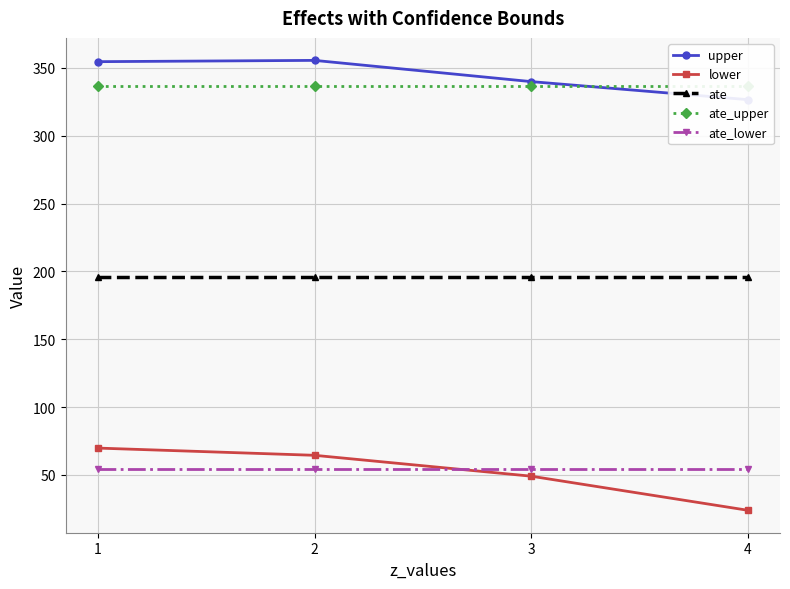

Does the chart display data point markers on the line(s)?

Yes